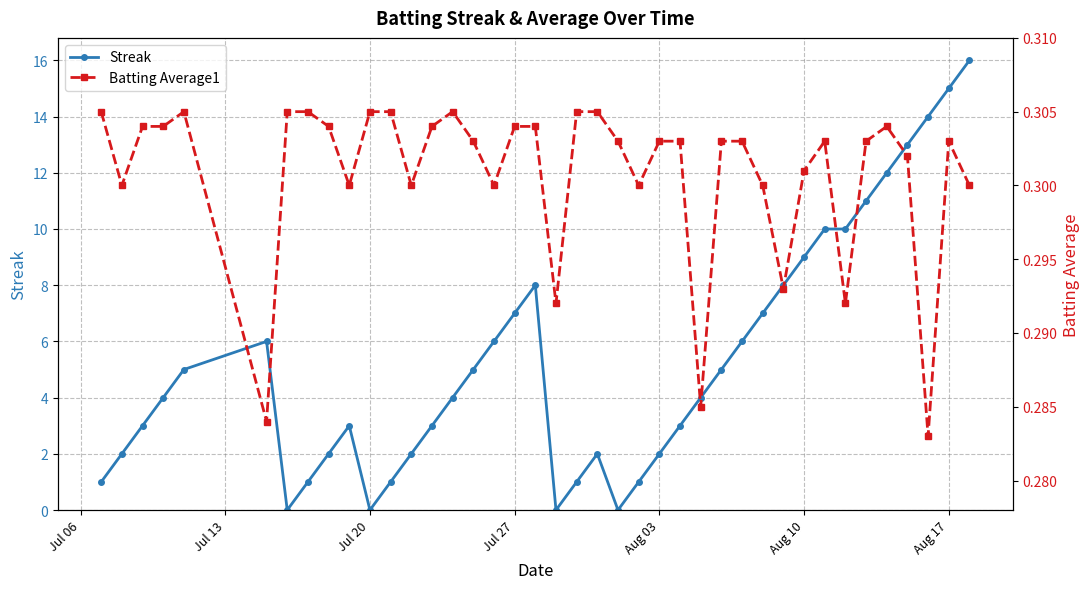

Which series has the largest total across all categories?

Streak